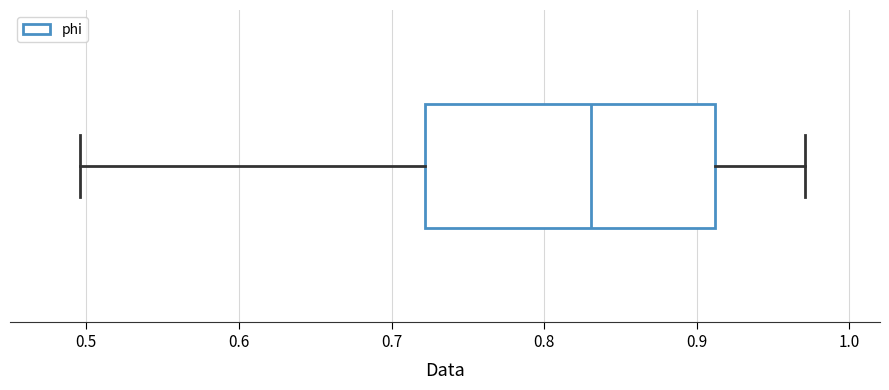

Transcribe this box plot: give where the median line is, the range the box spans, and where the two whiskers end, as read against the x-axis. The values are not printed on the chart, so give them approximately, as read against the axis.

median 0.83, box 0.72 to 0.91, whiskers 0.50 to 0.97